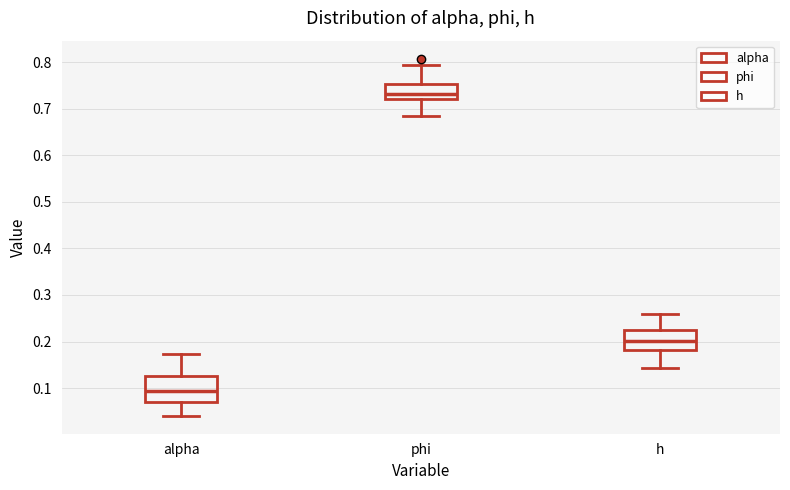

Comparing the boxes themselves (not the whiskers), which one is the tallest?

alpha